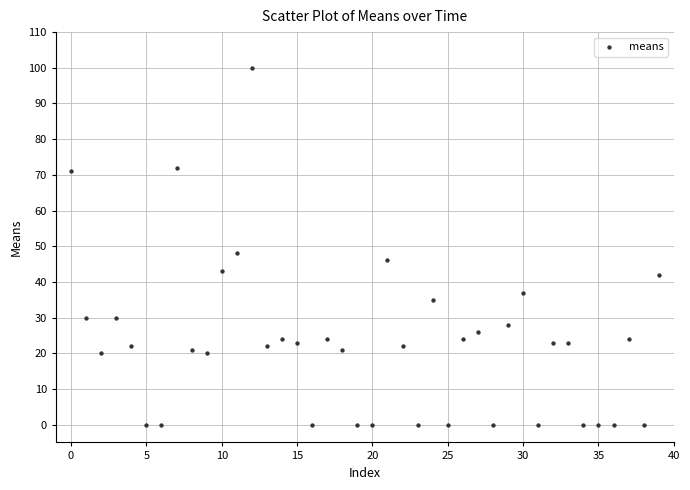

What is the range of Y values (max minus min)?

100